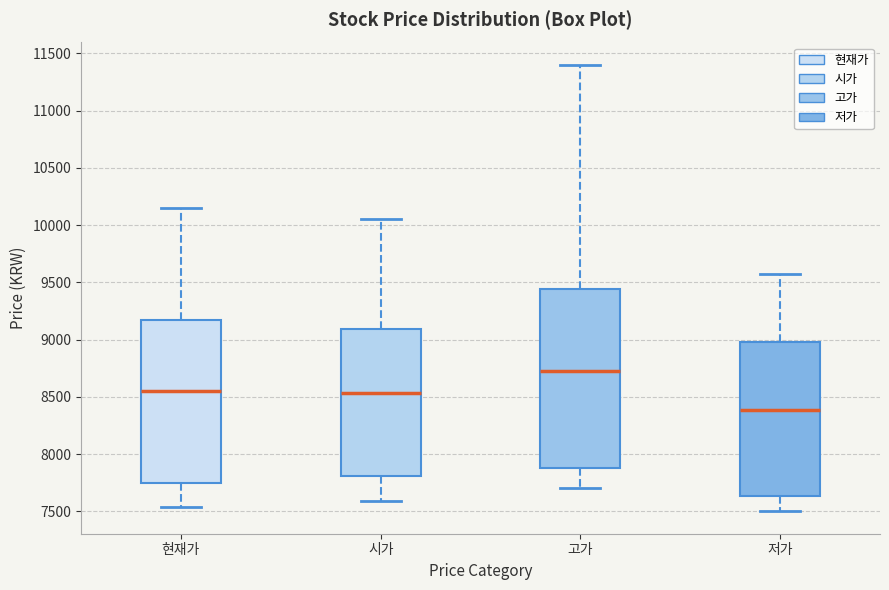

Which box has the lowest median line?

저가